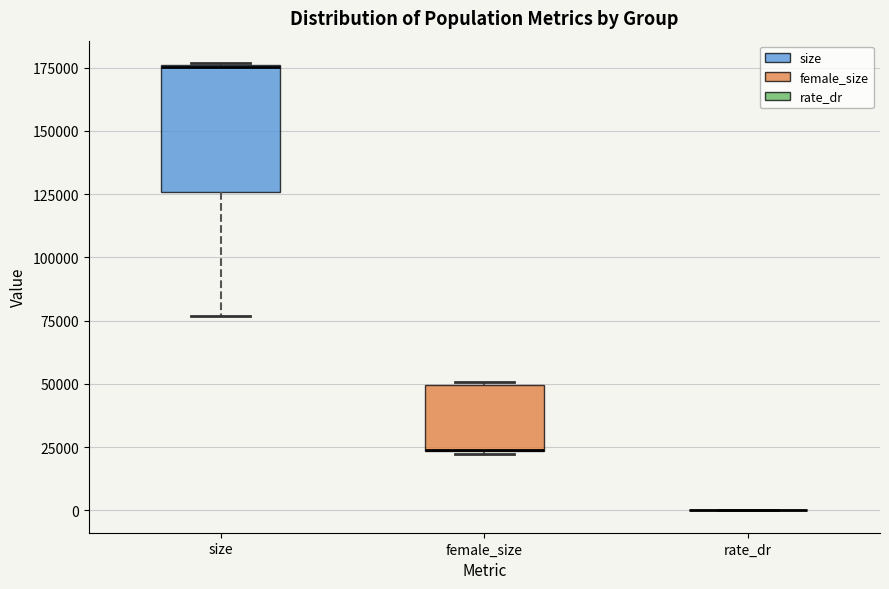

Reading left to right, transcribe this box plot: for each box, give where its median line is, the range the box spans, and where its two whiskers end, as read against the y-axis. The values are not printed on the chart, so give them approximately, as read against the axis.

size: median 175000, box 125000 to 175000, whiskers 75000 to 175000
female_size: median 25000 (drawn on the box's lower edge), box 25000 to 50000, whiskers 20000 to 50000
rate_dr: box collapsed to a line at 0, whiskers 0 to 0